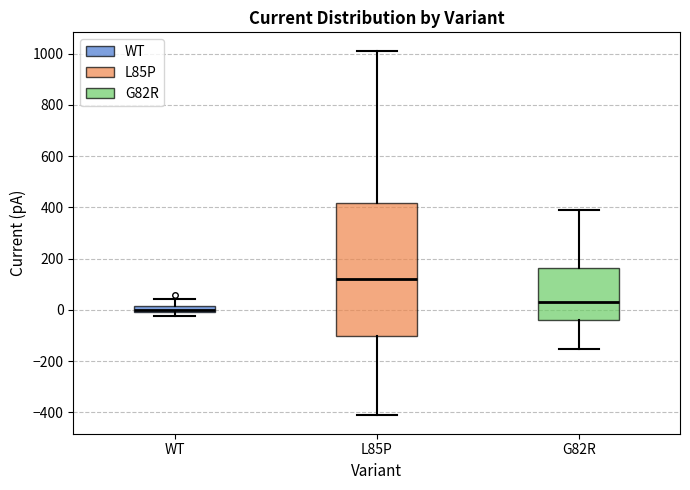

Where does the upper whisker of the box for WT end on the y-axis? The values are not printed on the chart, so give them approximately, as read against the axis.

40